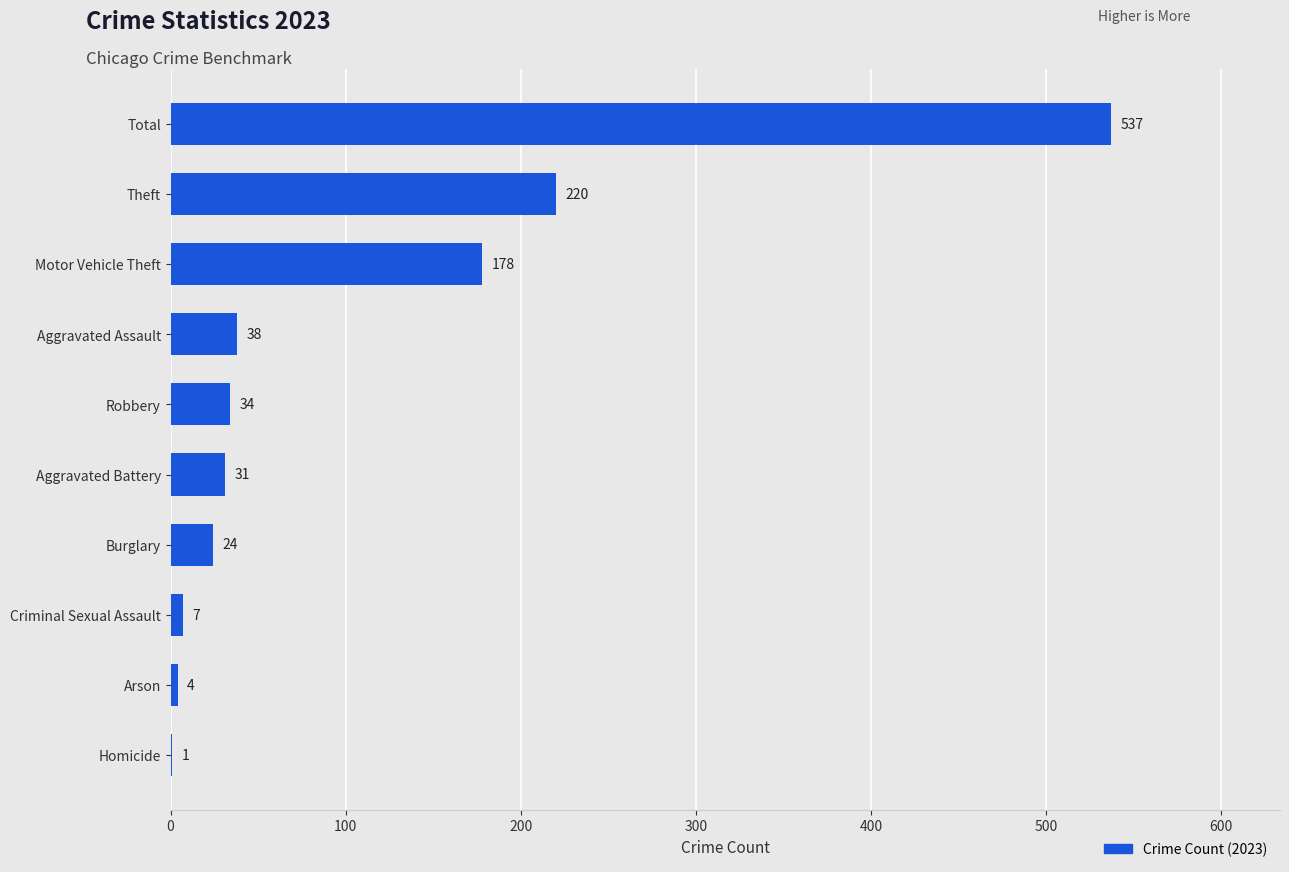

Reading bottom to top, extract all data points from this chart.

Homicide=1	Arson=4	Criminal Sexual Assault=7	Burglary=24	Aggravated Battery=31	Robbery=34	Aggravated Assault=38	Motor Vehicle Theft=178	Theft=220	Total=537